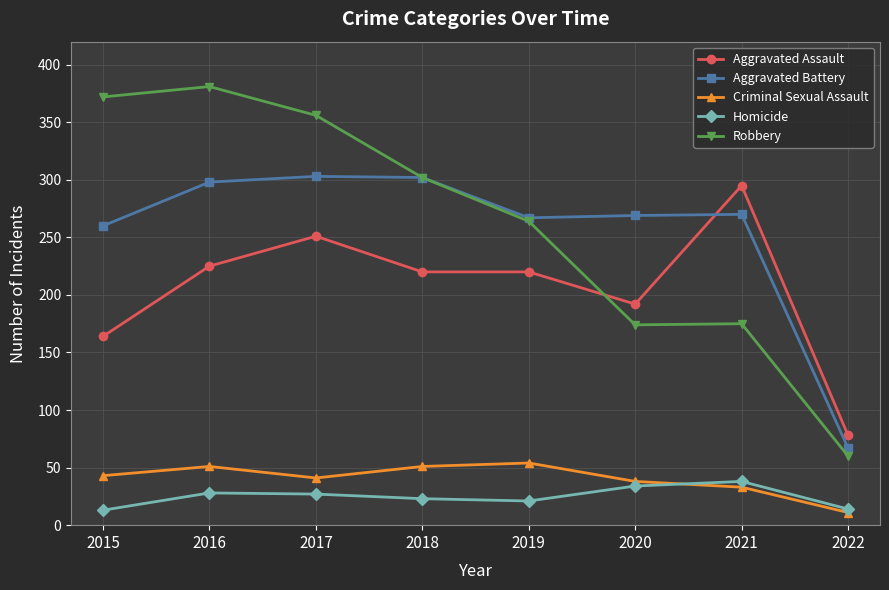

At 2015, list the series in order from smallest to largest.

Homicide, Criminal Sexual Assault, Aggravated Assault, Aggravated Battery, Robbery